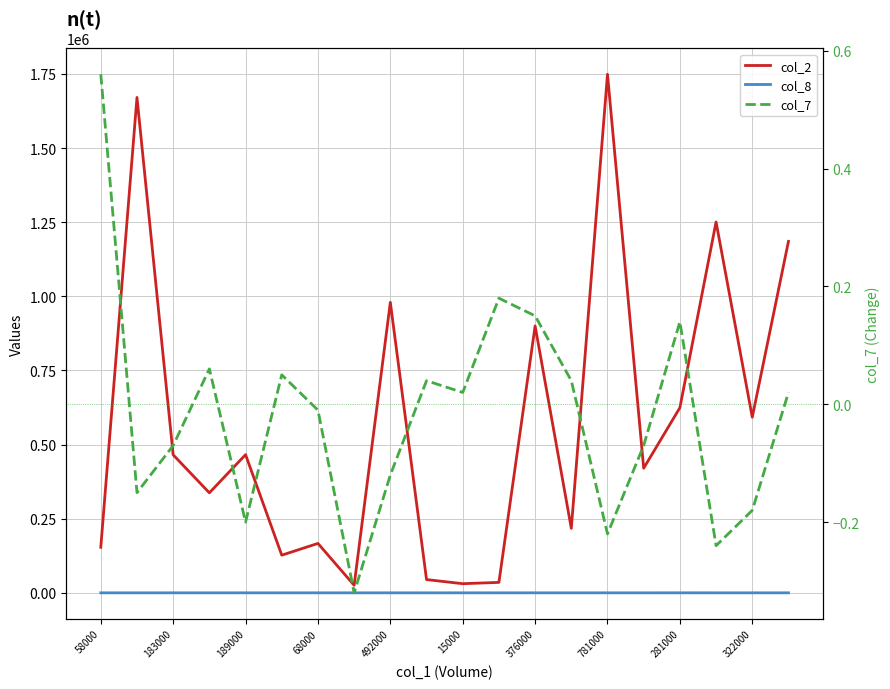

Which series has the largest total across all categories?

col_2